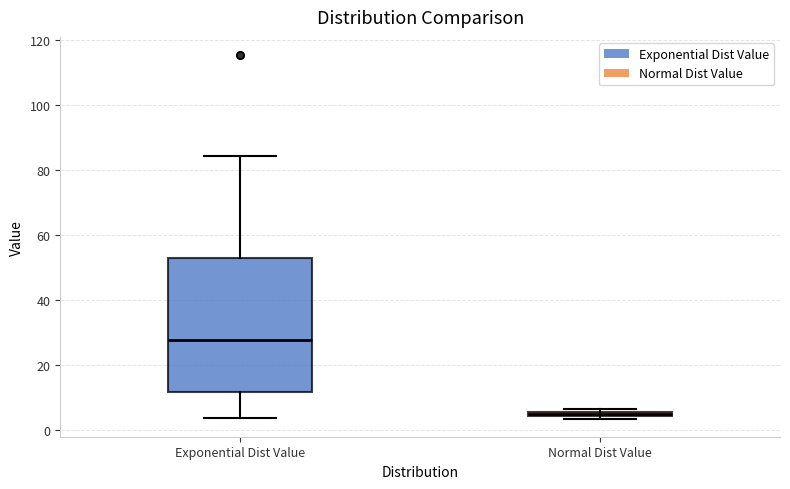

Where does the lower whisker of the box for Exponential Dist Value end on the y-axis? The values are not printed on the chart, so give them approximately, as read against the axis.

4